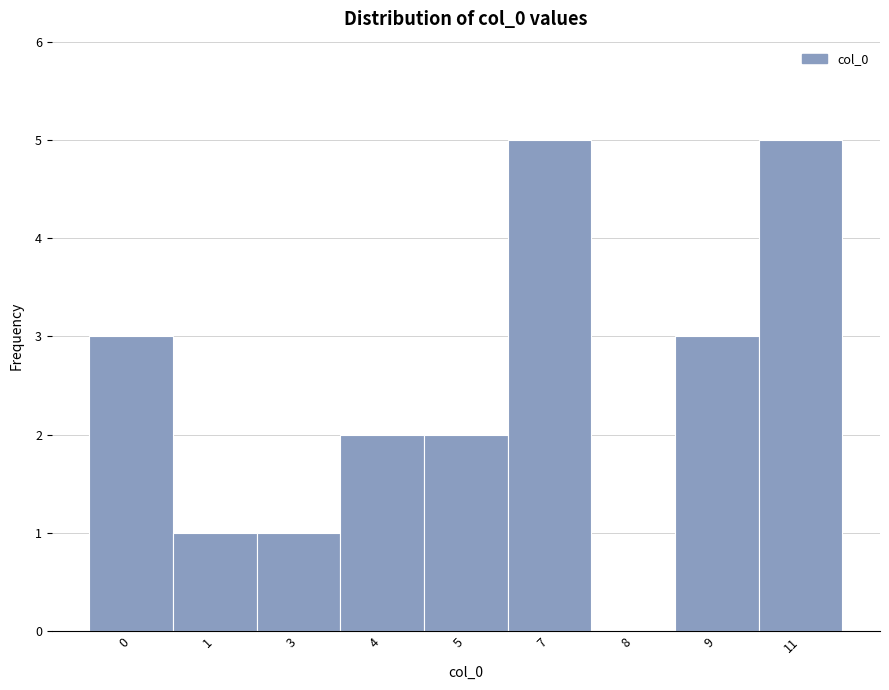

Reading left to right, what are all the values shown in this chart?

0=3	1=1	3=1	4=2	5=2	7=5	8=0	9=3	11=5